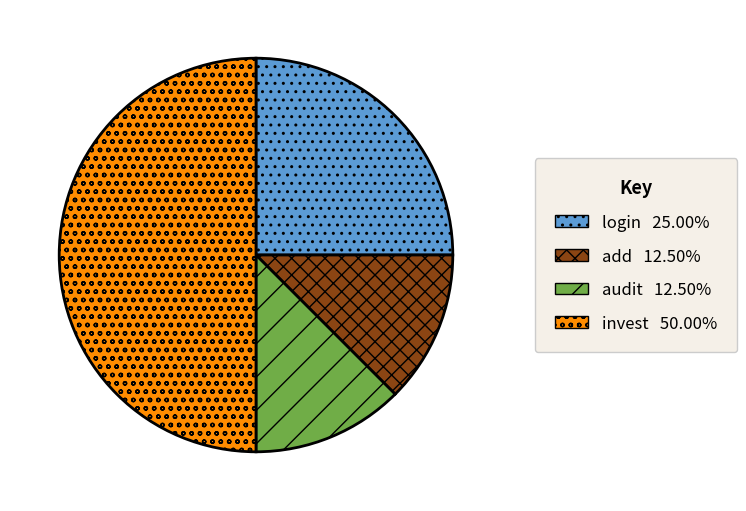

Does login represent more than half of the total?

No